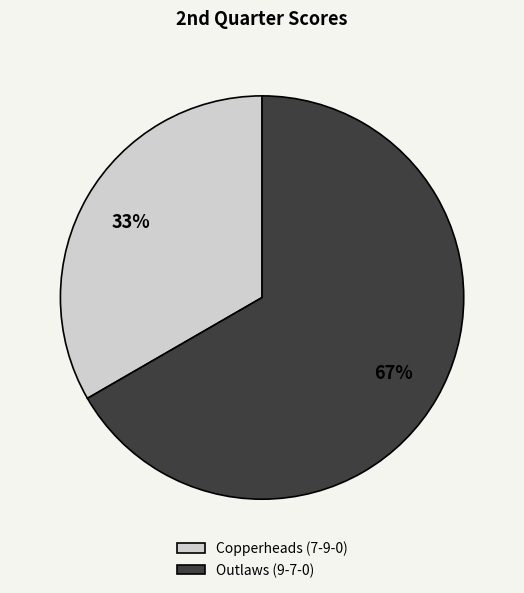

To the nearest percent, what is the average slice percentage?

50%